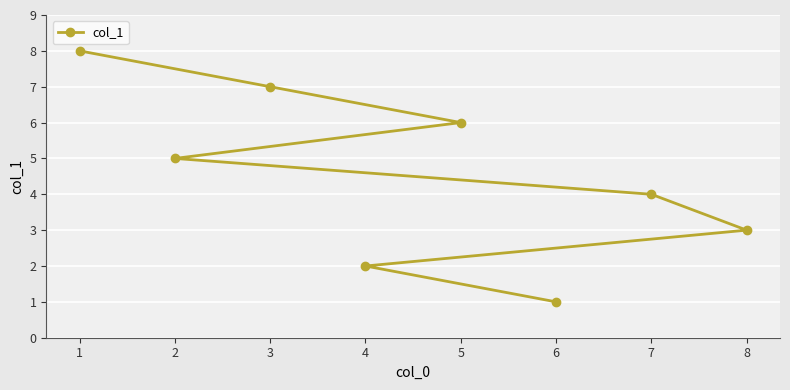

What is the minimum value shown in the chart?

1